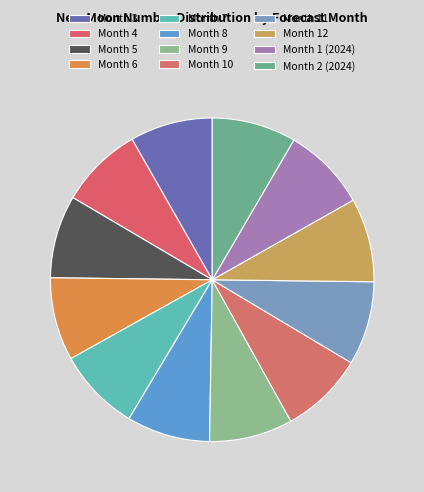

True or false: Month 2 (2024) accounts for 8% of the total.

True